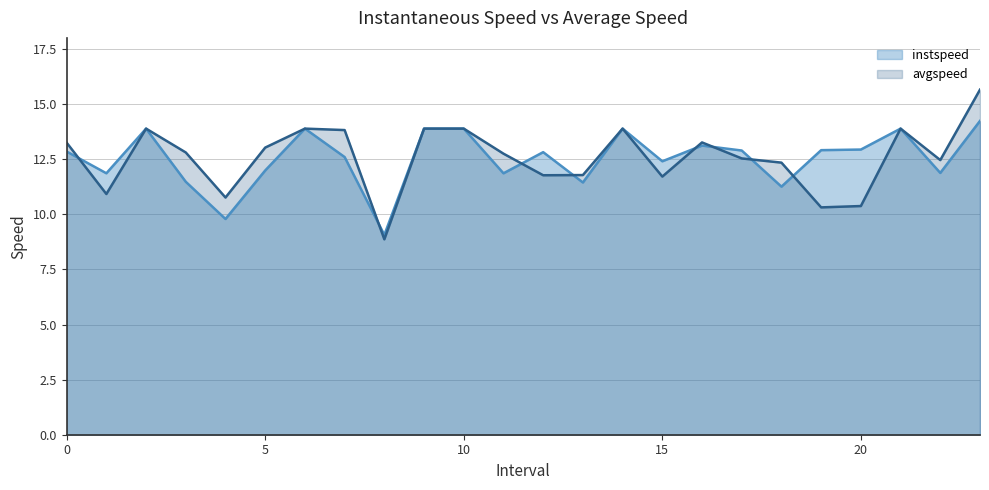

What is the difference between the maximum and minimum values in the instspeed series?

5.2